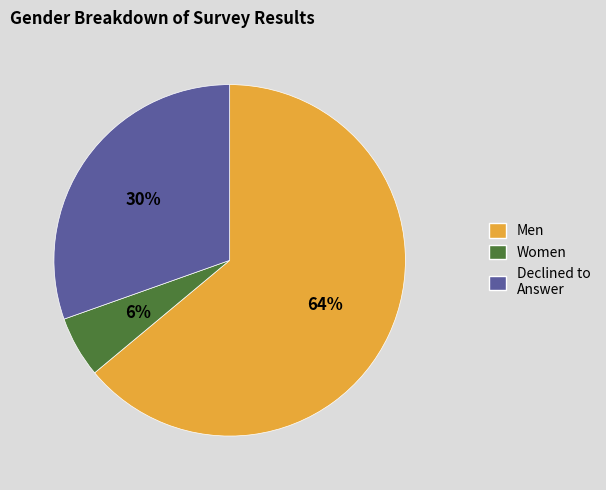

Which slice is the largest?

Men